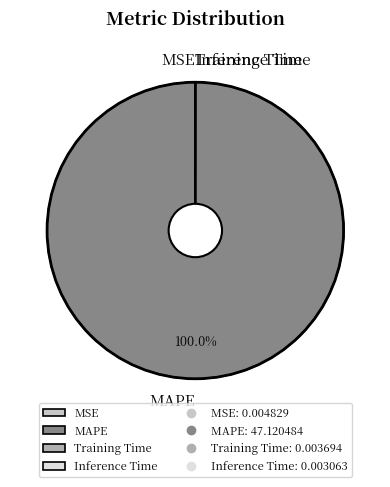

Does any single category account for the majority?

Yes